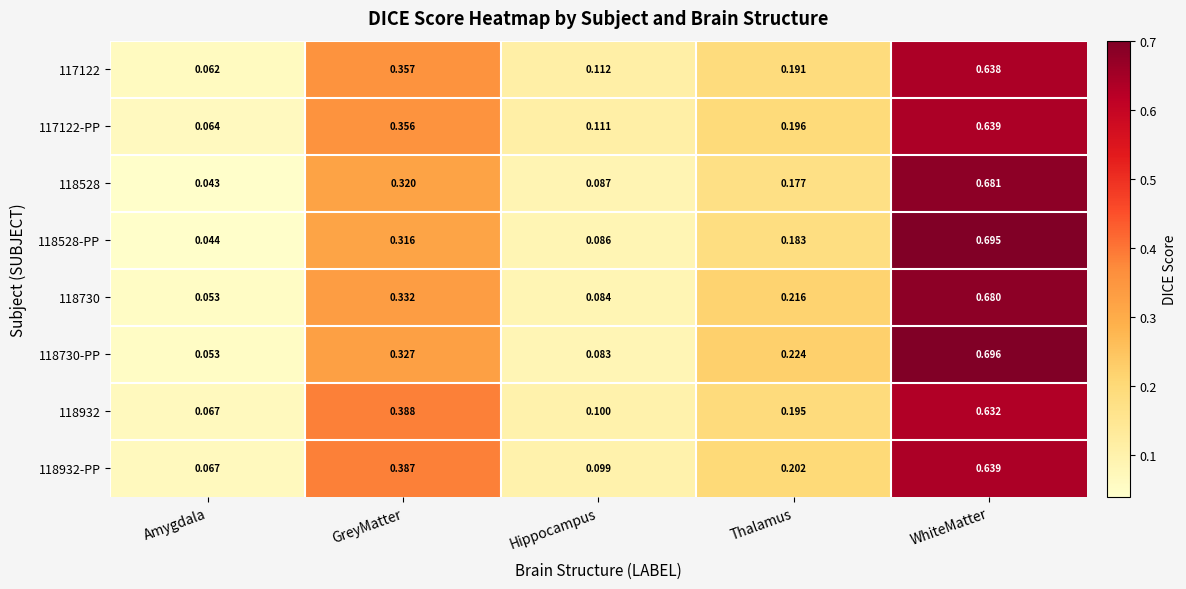

At which label does 118528 reach its peak?

WhiteMatter